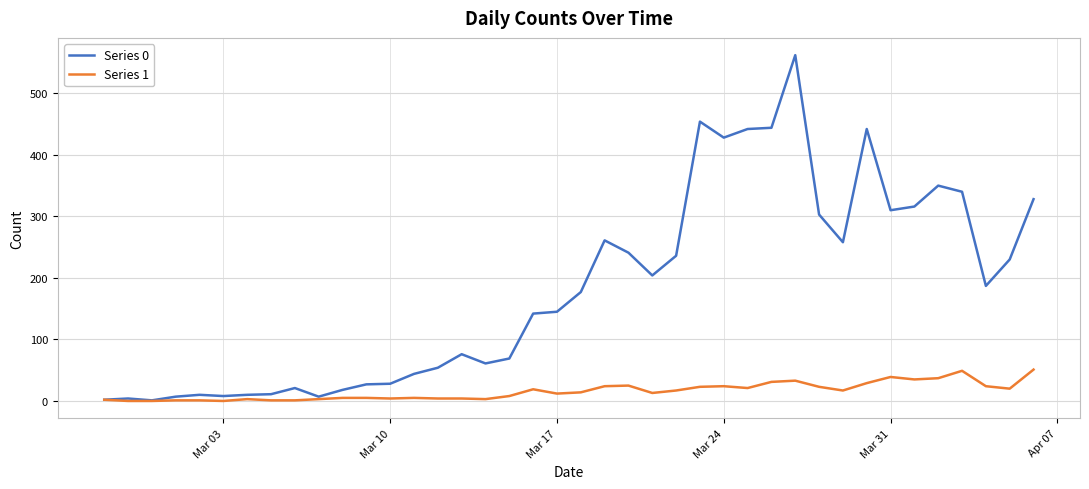

List the series in order of their peak value, lowest first.

Series 1, Series 0